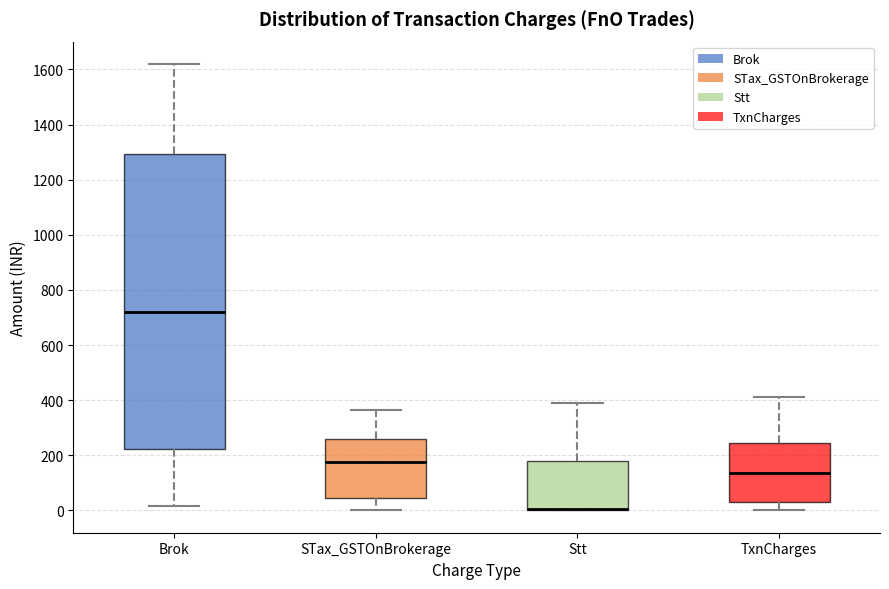

Comparing the boxes themselves (not the whiskers), which one is the tallest?

Brok